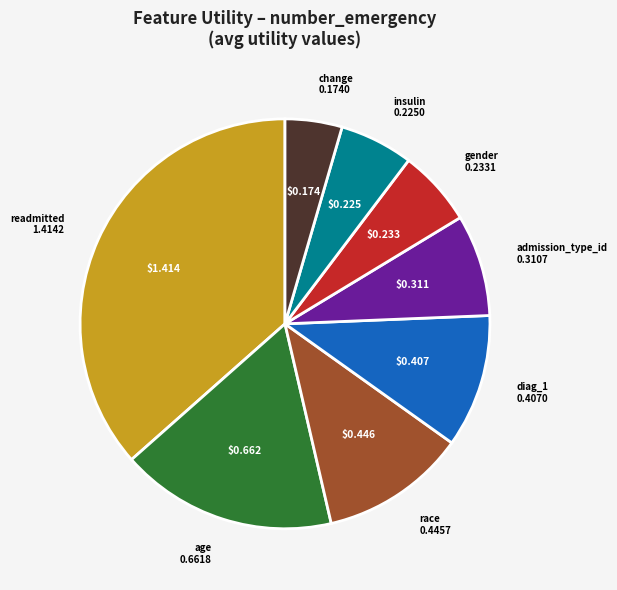

The change slice represents 16% of the pie. True or false?

False